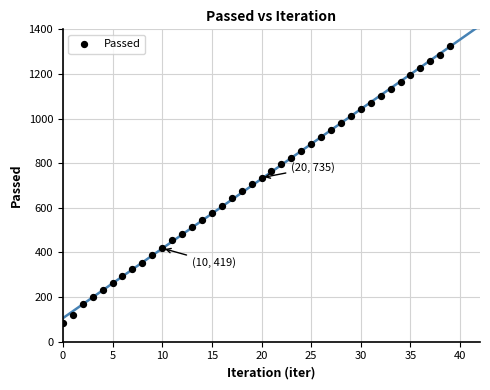

What is the range of Y values (max minus min)?

1241